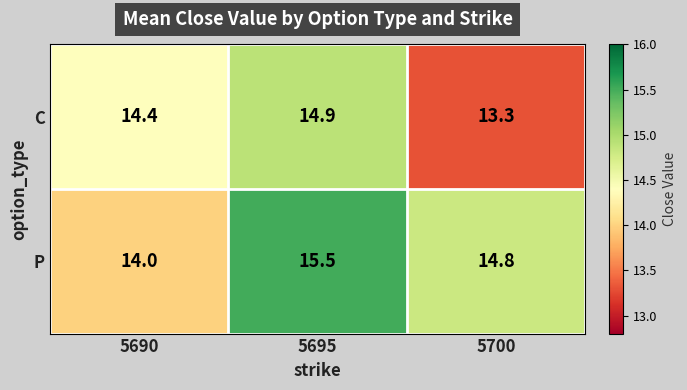

Reading left to right, list all the values displayed in this chart.

C: 14.4	14.9	13.3
P: 14.0	15.5	14.8